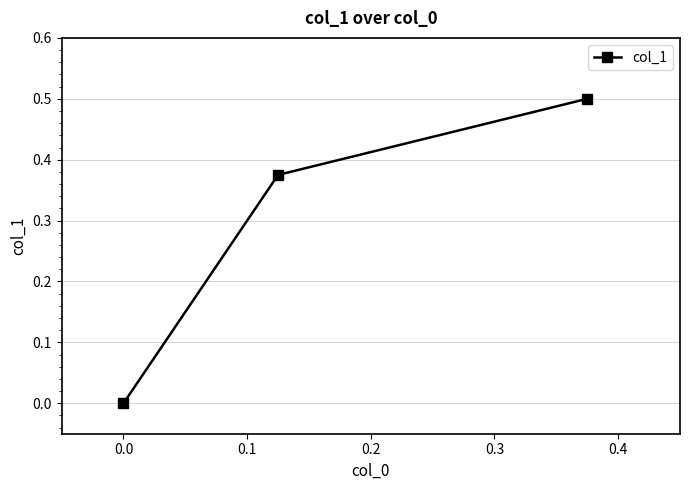

What is the maximum value shown in the chart?

0.5